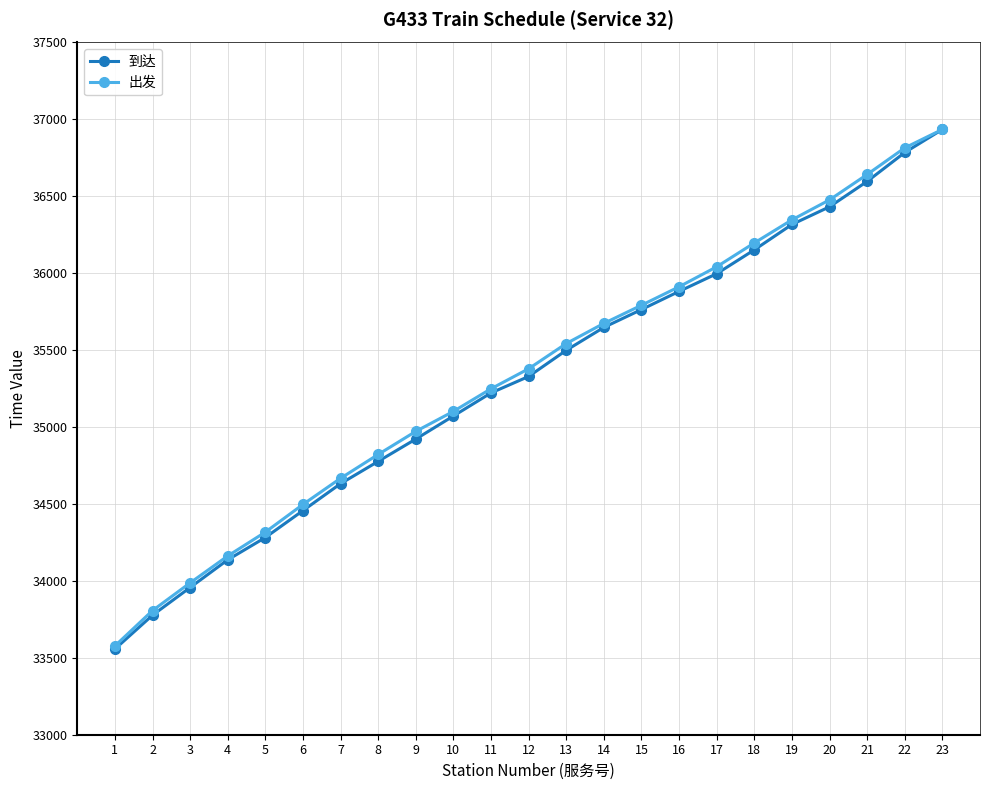

True or false: 到达 has more than 1 interior local peaks.

False